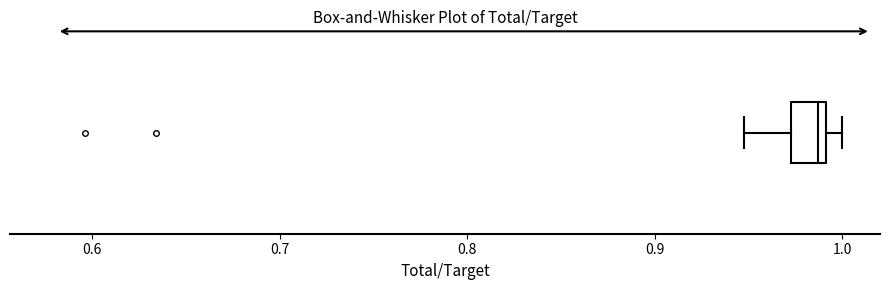

Transcribe this box plot: give where the median line is, the range the box spans, and where the two whiskers end, as read against the x-axis. The values are not printed on the chart, so give them approximately, as read against the axis.

median 0.99 (just left of the box's right edge), box 0.97 to 0.99, whiskers 0.95 to 1.00